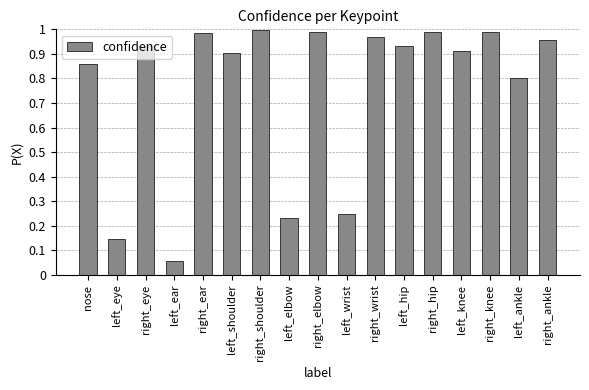

What is the label of the 8th bar from the left?

left_elbow